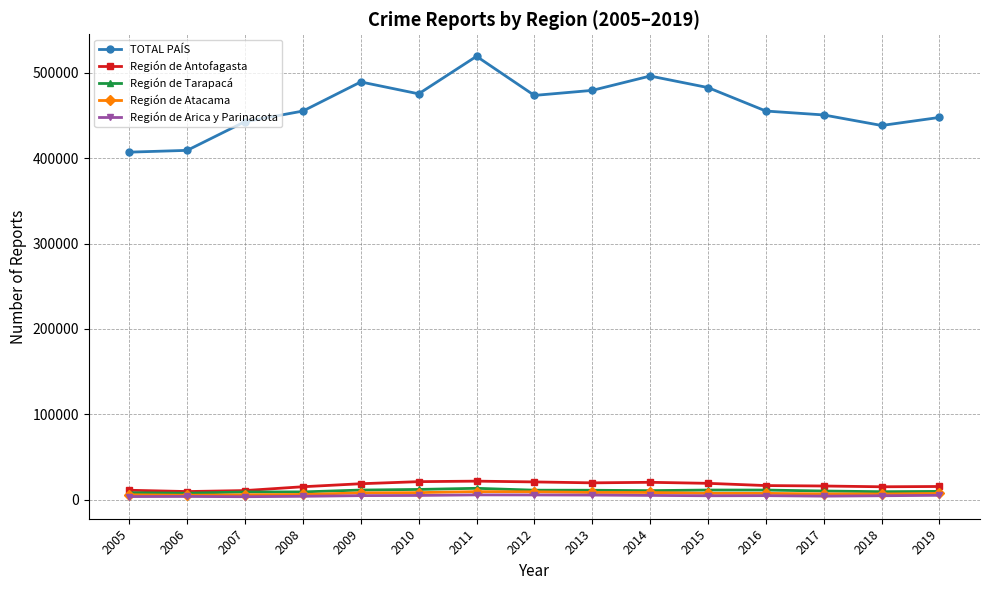

What is the smallest value displayed?

3674